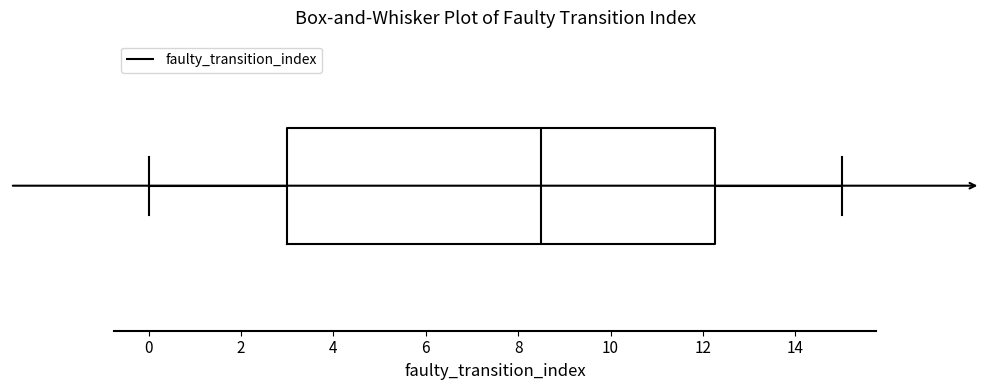

Where does the left whisker of the box end on the x-axis? The values are not printed on the chart, so give them approximately, as read against the axis.

0.0